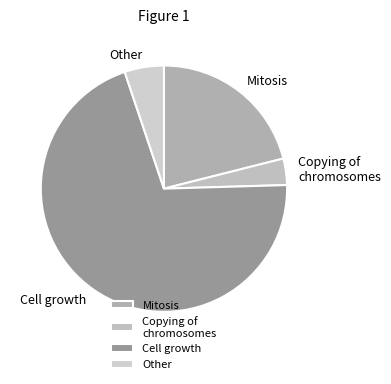

Which has a higher value, Copying of chromosomes or Mitosis?

Mitosis